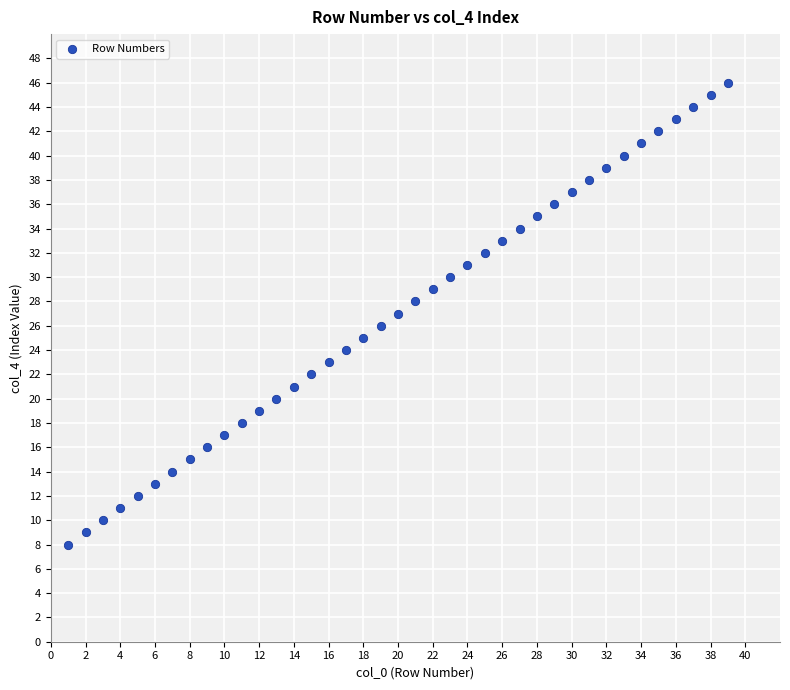

What is the range of X values (max minus min)?

38